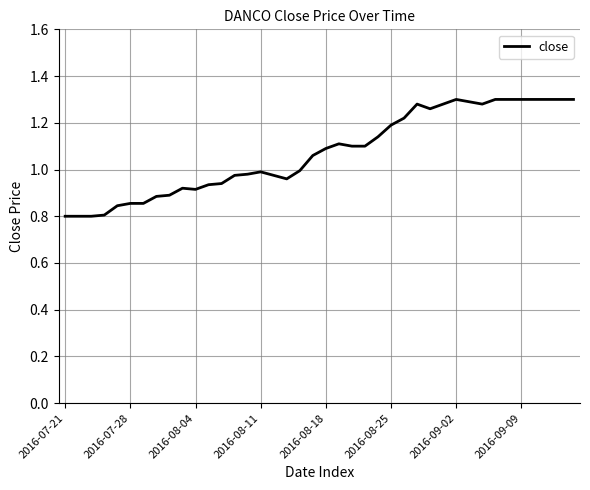

What is the difference between the maximum and minimum values?

0.5